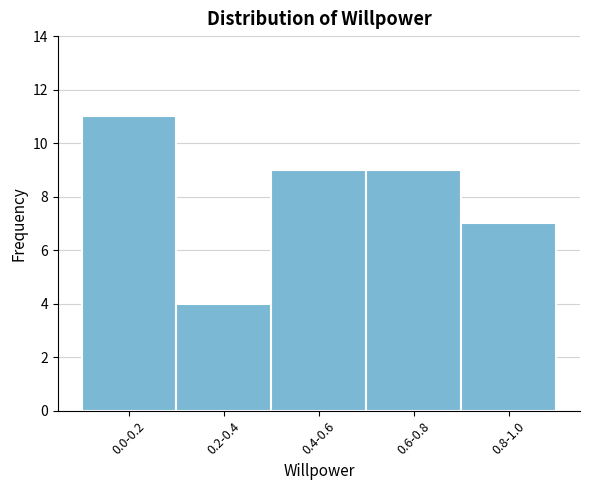

Reading left to right, list all the values displayed in this chart.

0.0-0.2=11	0.2-0.4=4	0.4-0.6=9	0.6-0.8=9	0.8-1.0=7